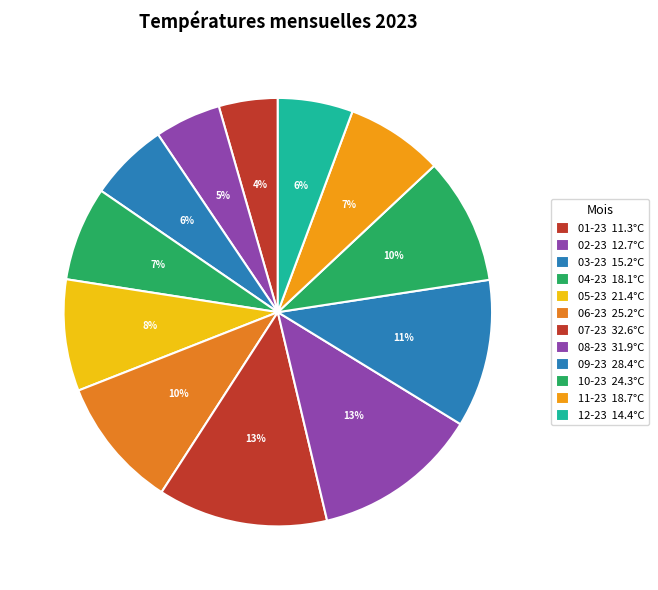

How many slices are in this pie chart?

12